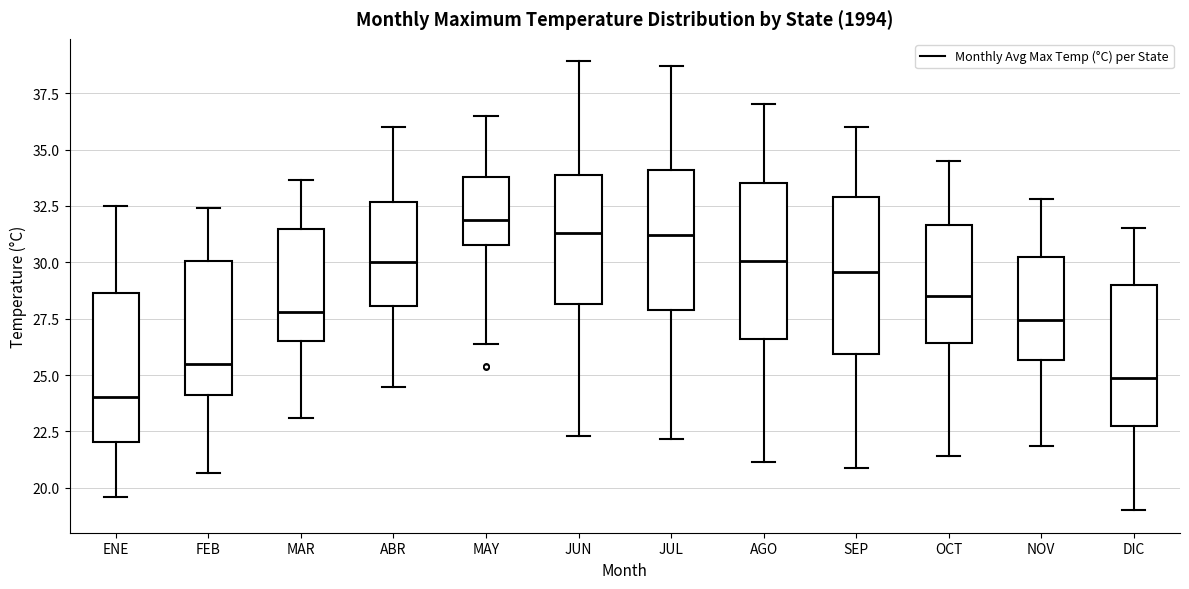

Reading left to right, transcribe this box plot: for each box, give where its median line is, the range the box spans, and where its two whiskers end, as read against the y-axis. The values are not printed on the chart, so give them approximately, as read against the axis.

ENE: median 24.0, box 22.0 to 28.5, whiskers 19.5 to 32.5
FEB: median 25.5, box 24.0 to 30.0, whiskers 20.5 to 32.5
MAR: median 28.0, box 26.5 to 31.5, whiskers 23.0 to 33.5
ABR: median 30.0, box 28.0 to 32.5, whiskers 24.5 to 36.0
MAY: median 32.0, box 31.0 to 34.0, whiskers 26.5 to 36.5
JUN: median 31.5, box 28.0 to 34.0, whiskers 22.5 to 39.0
JUL: median 31.0, box 28.0 to 34.0, whiskers 22.0 to 38.5
AGO: median 30.0, box 26.5 to 33.5, whiskers 21.0 to 37.0
SEP: median 29.5, box 26.0 to 33.0, whiskers 21.0 to 36.0
OCT: median 28.5, box 26.5 to 31.5, whiskers 21.5 to 34.5
NOV: median 27.5, box 25.5 to 30.5, whiskers 22.0 to 33.0
DIC: median 25.0, box 23.0 to 29.0, whiskers 19.0 to 31.5